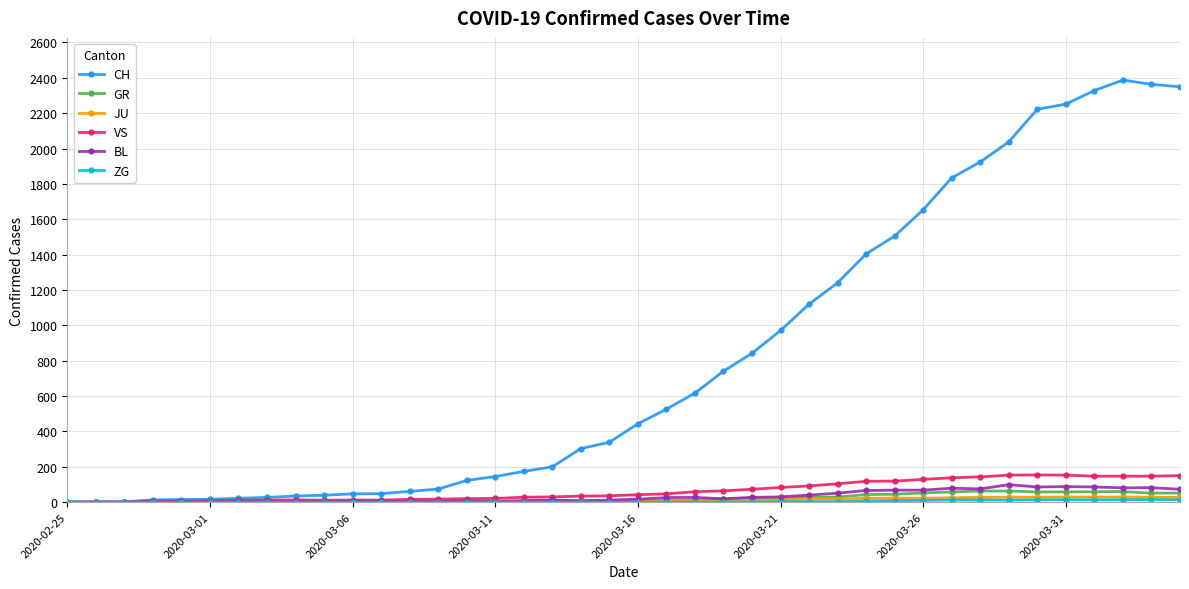

What is the highest value of the BL series?

99